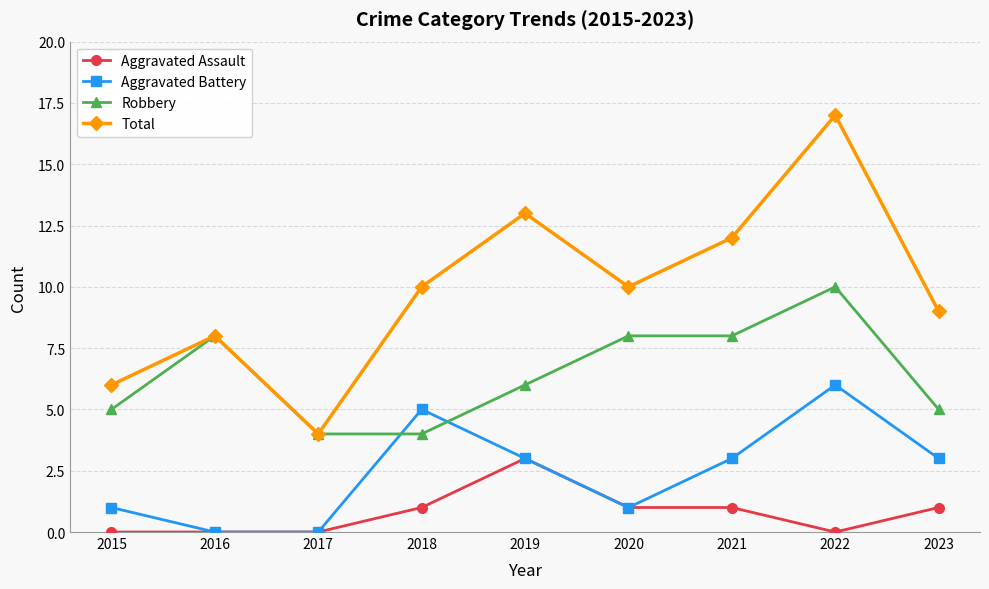

Which category has the highest value in the Total series?

2022